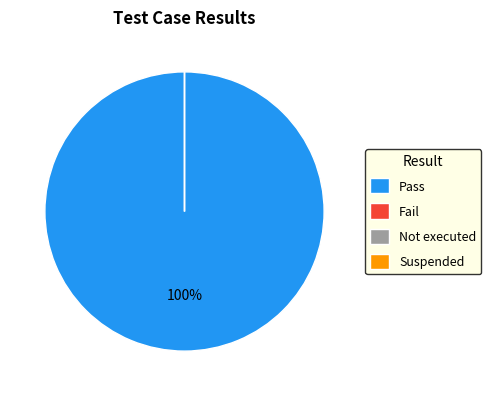

To the nearest percent, what is the combined percentage of Not executed and Pass?

100%